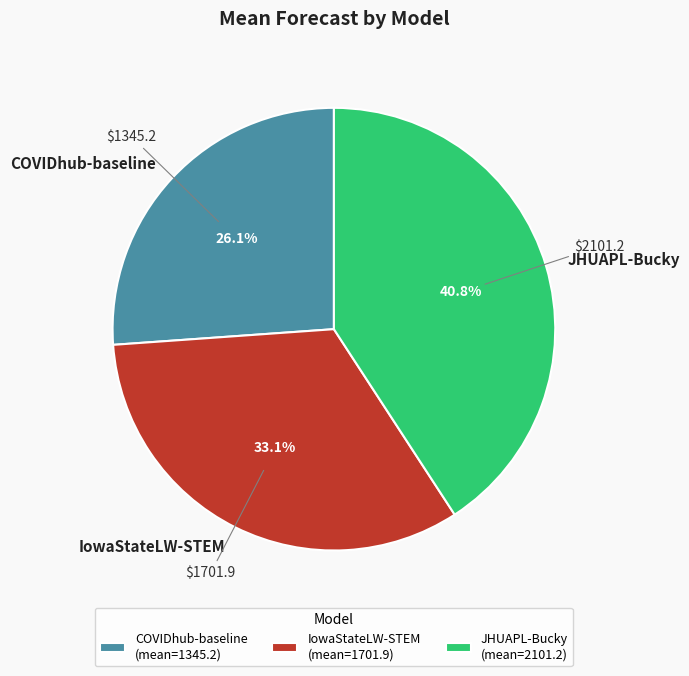

Does IowaStateLW-STEM represent more than half of the total?

No